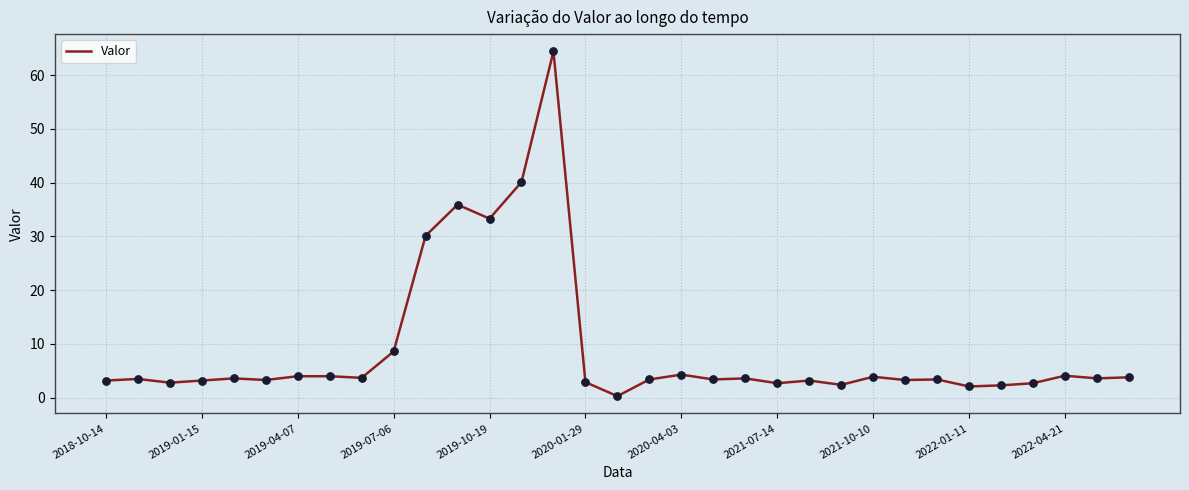

What is the maximum value shown in the chart?

64.4